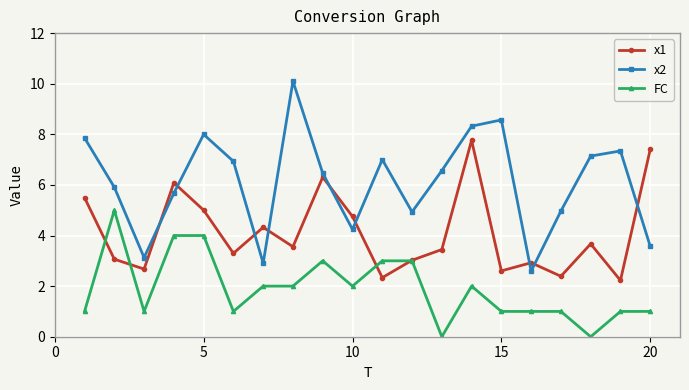

Does the chart have visible grid lines?

Yes